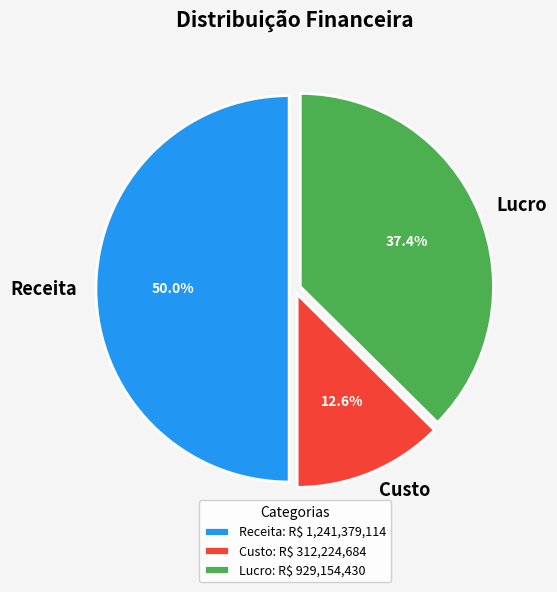

Is Custo the majority of the pie?

No